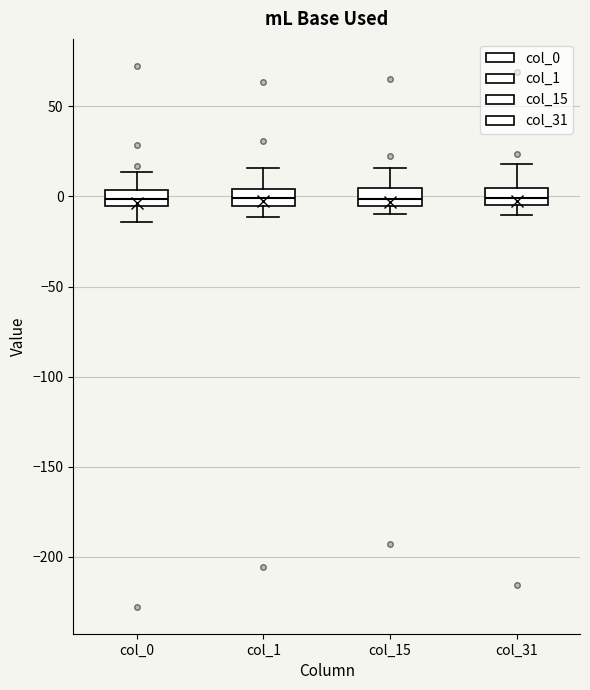

Reading left to right, transcribe this box plot: for each box, give where its median line is, the range the box spans, and where its two whiskers end, as read against the y-axis. The values are not printed on the chart, so give them approximately, as read against the axis.

col_0: median 0, box -5 to 5, whiskers -15 to 15
col_1: median 0, box -5 to 5, whiskers -10 to 15
col_15: median 0, box -5 to 5, whiskers -10 to 15
col_31: median 0, box -5 to 5, whiskers -10 to 20